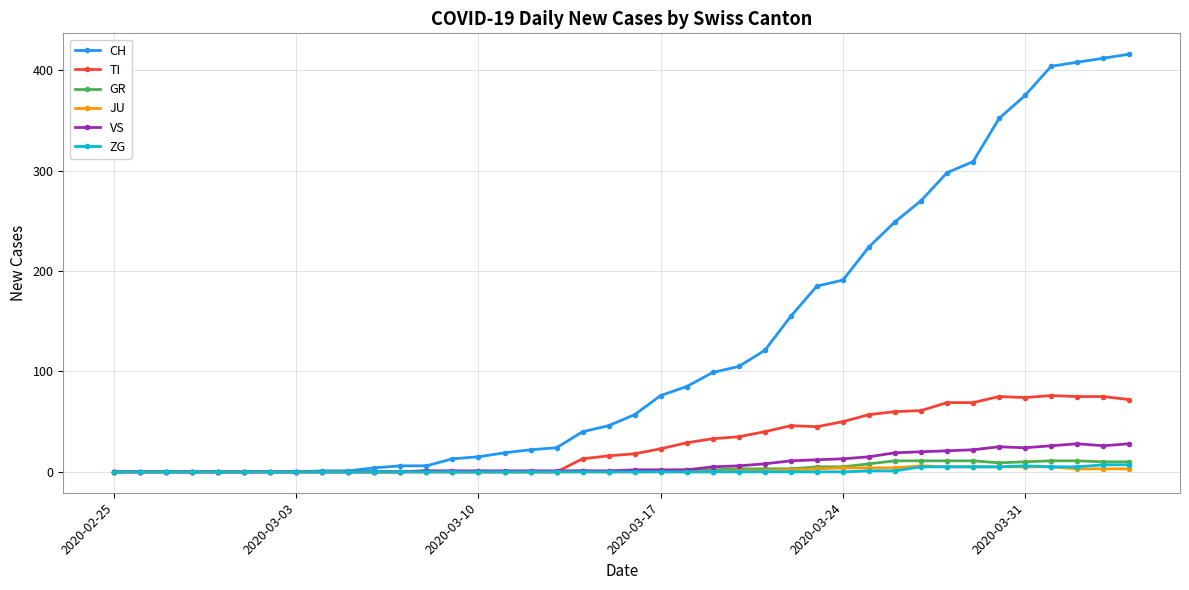

Does the chart display data point markers on the line(s)?

Yes